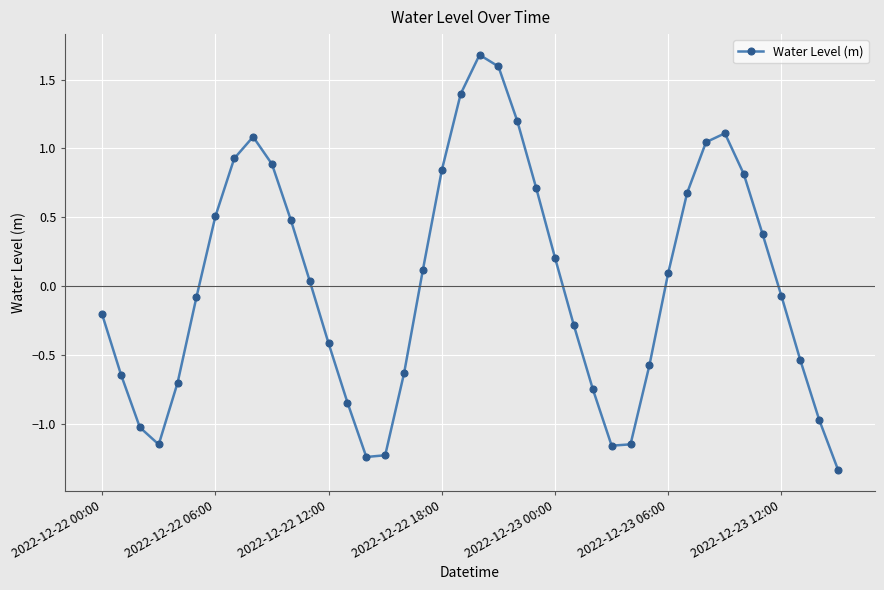

How many data points are less than 0?

20